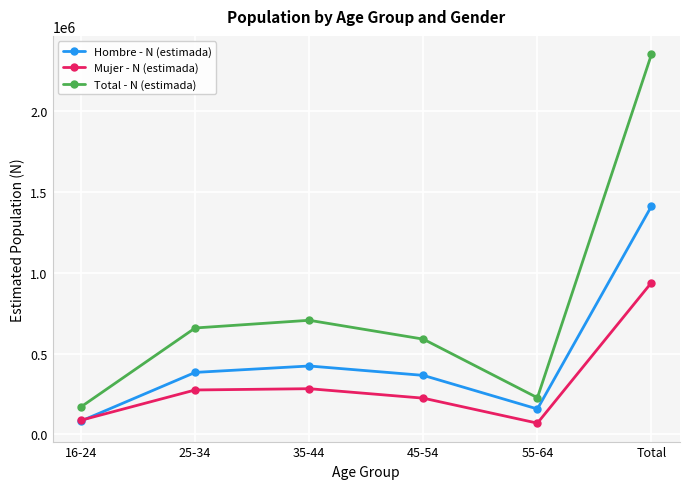

The value of Total - N (estimada) at Total is 2352177. True or false?

True